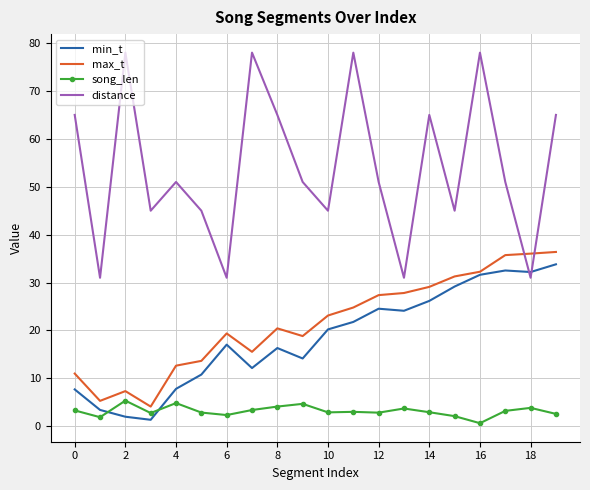

Which series has the largest total across all categories?

distance